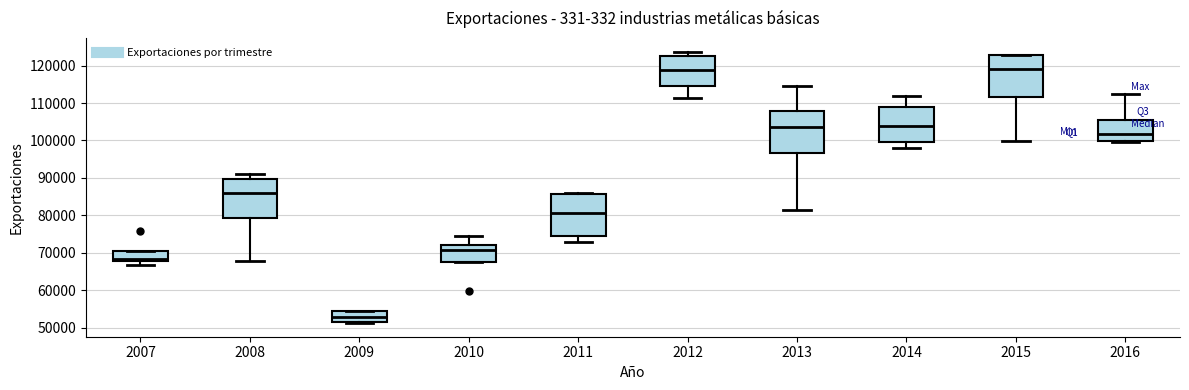

Reading left to right, read every box against the y-axis: the position of its median line, the range the box covers, and the ends of its whiskers. The values are not printed on the chart, so give them approximately, as read against the axis.

2007: median 68000 (just above the box's lower edge), box 68000 to 71000, whiskers 67000 to 71000
2008: median 86000, box 79000 to 90000, whiskers 68000 to 91000
2009: median 53000, box 52000 to 54000, whiskers 51000 to 54000
2010: median 71000, box 68000 to 72000, whiskers 68000 to 75000
2011: median 81000, box 75000 to 86000, whiskers 73000 to 86000
2012: median 119000, box 115000 to 123000, whiskers 111000 to 124000
2013: median 104000, box 97000 to 108000, whiskers 81000 to 115000
2014: median 104000, box 100000 to 109000, whiskers 98000 to 112000
2015: median 119000, box 112000 to 123000, whiskers 100000 to 123000
2016: median 102000, box 100000 to 106000, whiskers 99000 to 113000